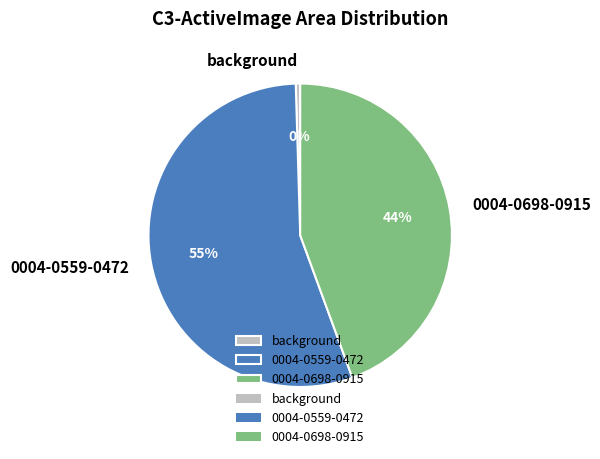

Which category has the biggest portion of the pie?

0004-0559-0472